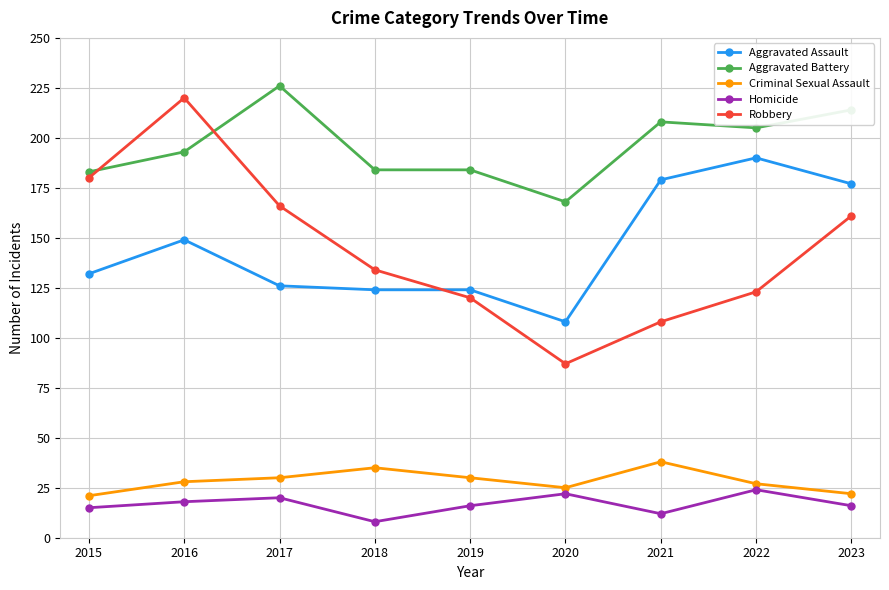

Where does the Robbery series first go above 134?

2015